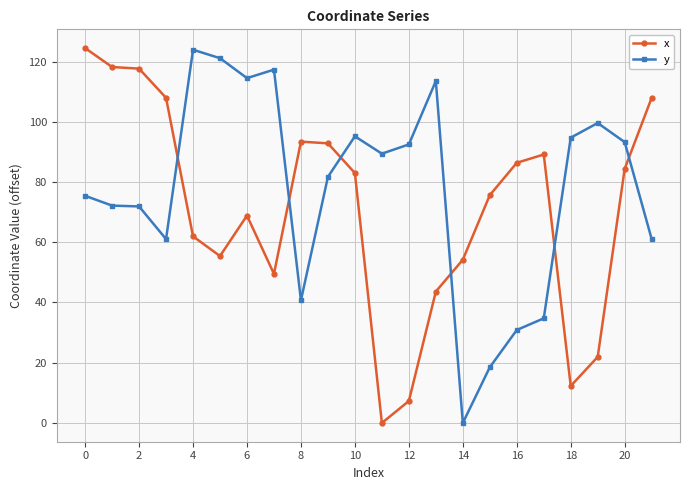

What is the value of the x point at the 1st from the left?

124.5